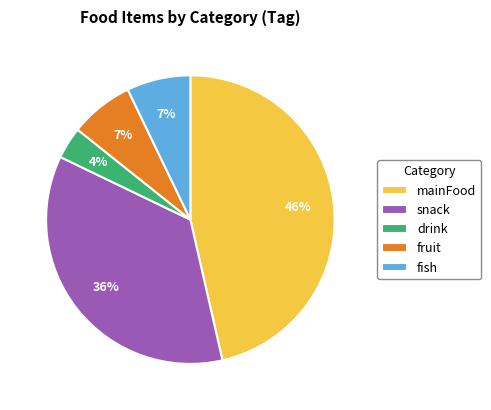

Do snack and fruit together represent more than half of the pie?

No